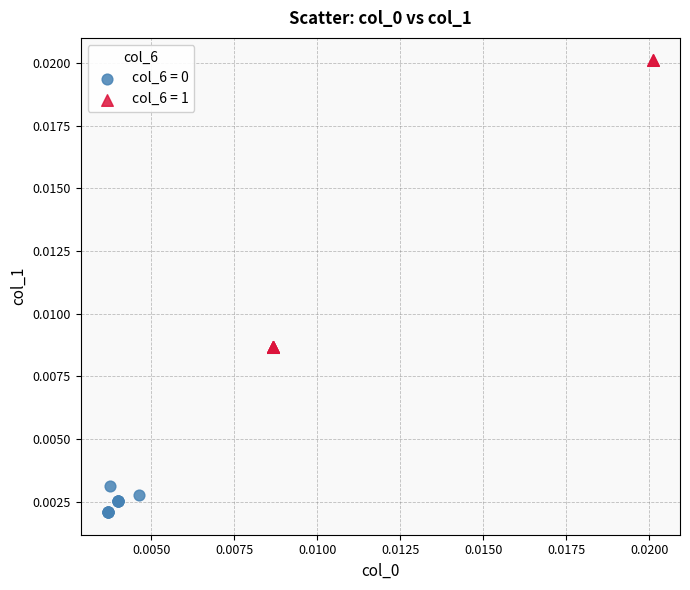

Which series reaches the maximum Y coordinate?

col_6 = 1